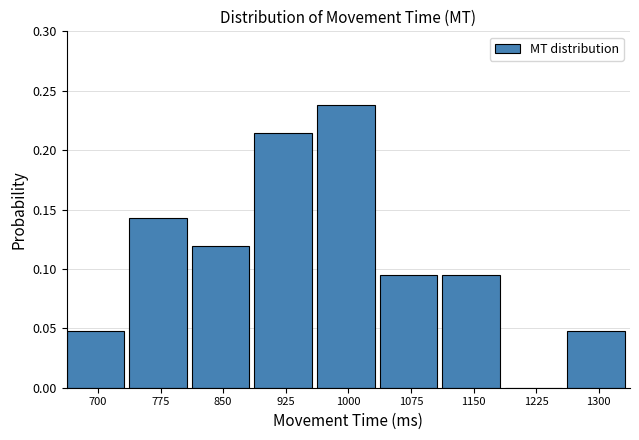

What is the sum of the values at 1150 and 925?

0.3